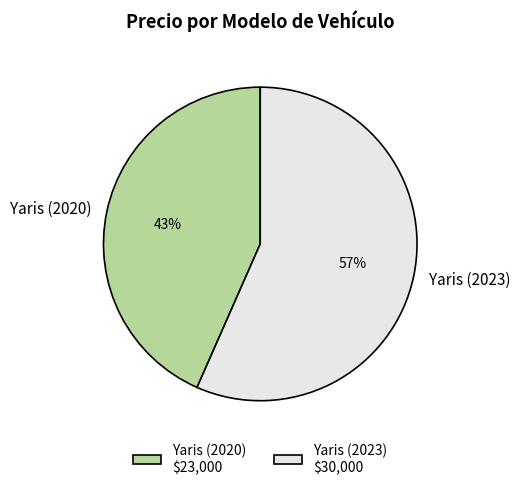

Approximately how many times larger is the value at Yaris (2023) compared to Yaris (2020)?

1.3